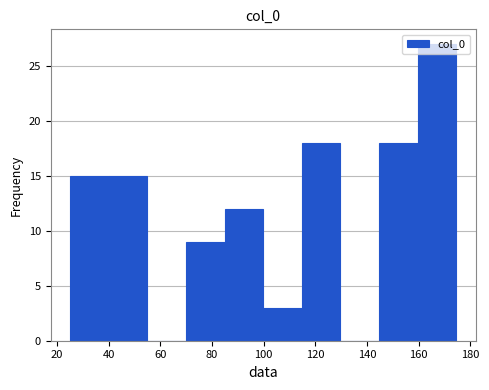

How tall is the bar that spans 100 to 114 on the x-axis? Neither the bar edges nor the heights are printed on the chart, so give them approximately, as read against the axes.

3